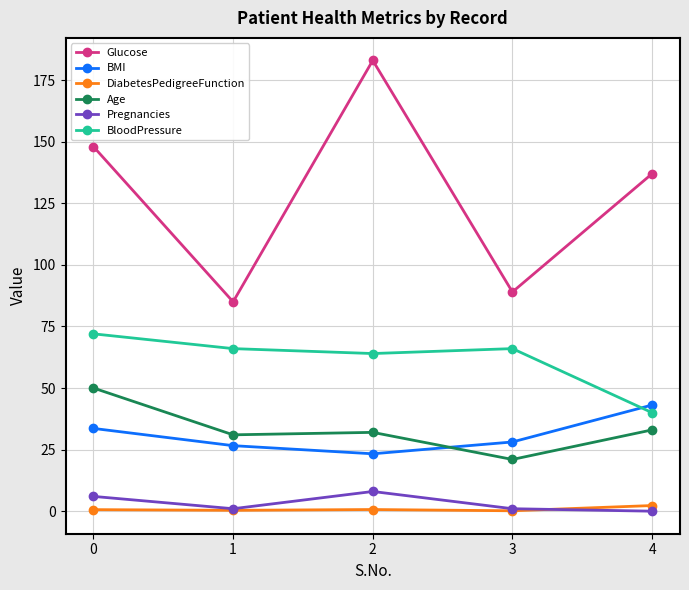

What is the difference between the maximum and minimum values in the DiabetesPedigreeFunction series?

2.1